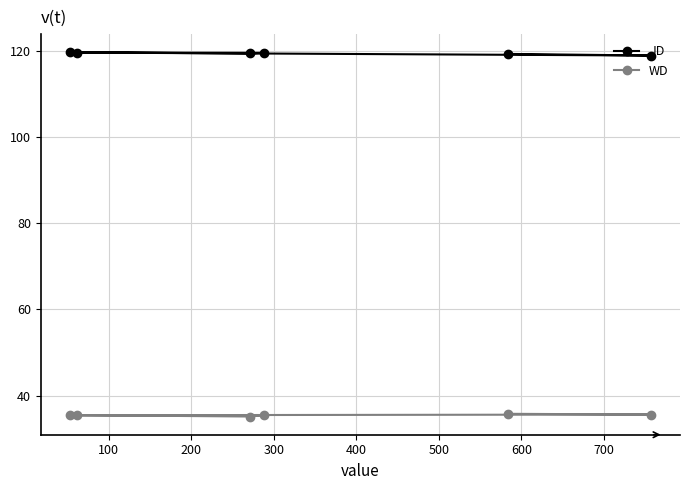

What is the sum of all WD values?

212.8